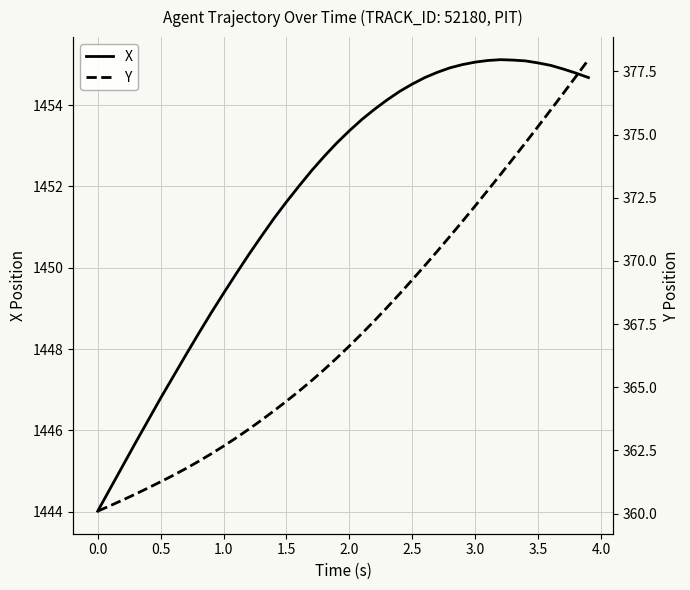

The Y series shows 257.3 at 33. True or false?

False